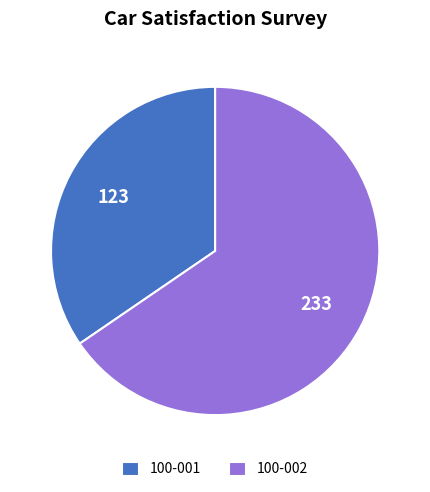

Is the sum of 100-001 and 100-002 greater than half?

Yes